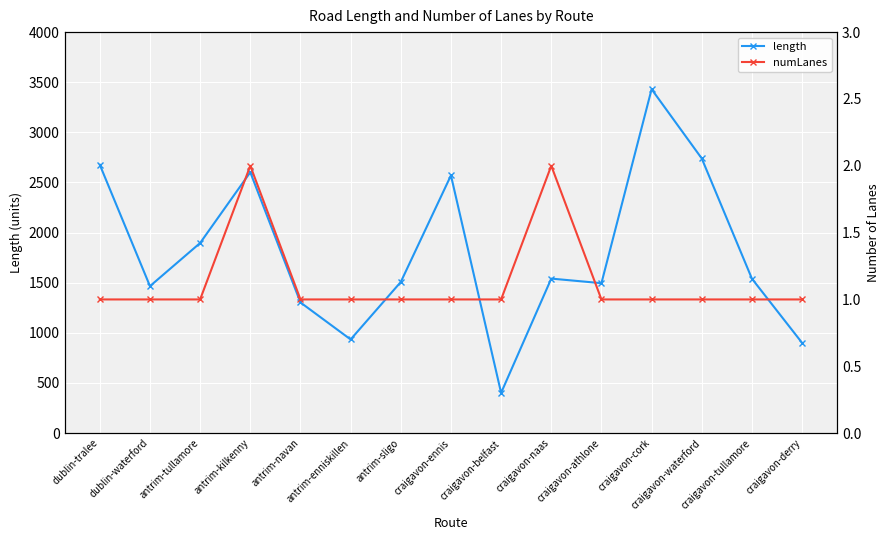

Rank the categories by length value from lowest to highest.

craigavon-belfast, craigavon-derry, antrim-enniskillen, antrim-navan, dublin-waterford, craigavon-athlone, antrim-sligo, craigavon-tullamore, craigavon-naas, antrim-tullamore, craigavon-ennis, antrim-kilkenny, dublin-tralee, craigavon-waterford, craigavon-cork